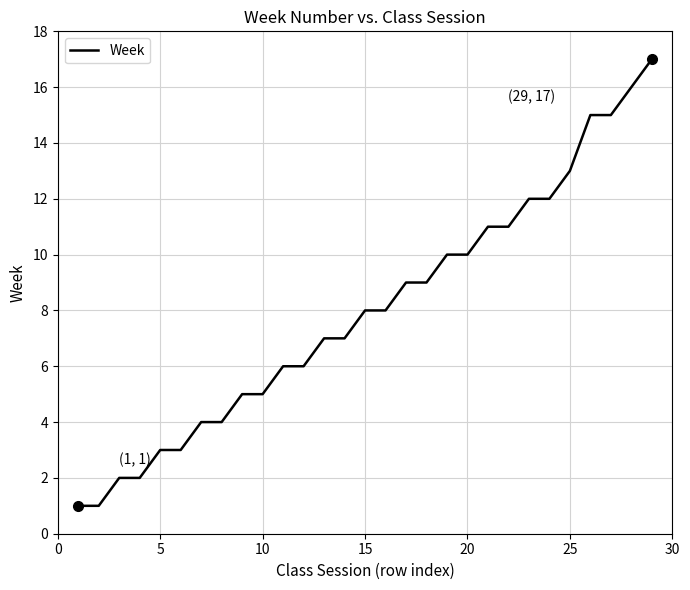

What is the difference between the maximum and minimum values?

16